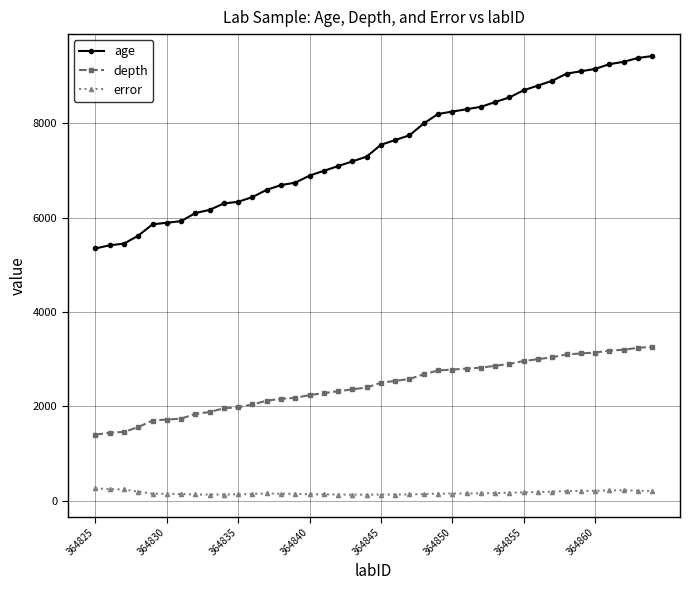

What is the value of the error point at the 40th from the left?

208.0